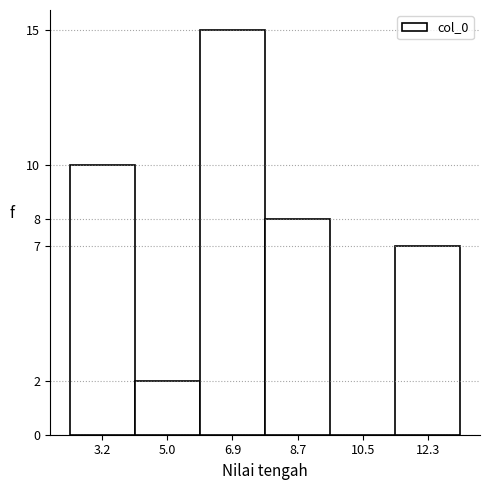

What is the height of the bar covering 7.8 to 9.6 on the x-axis? Neither the bar edges nor the heights are printed on the chart, so give them approximately, as read against the axes.

8